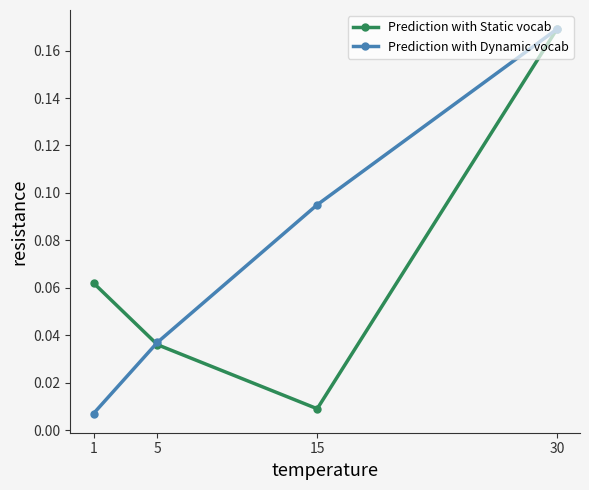

How many intersections are there between Prediction with Static vocab and Prediction with Dynamic vocab?

1